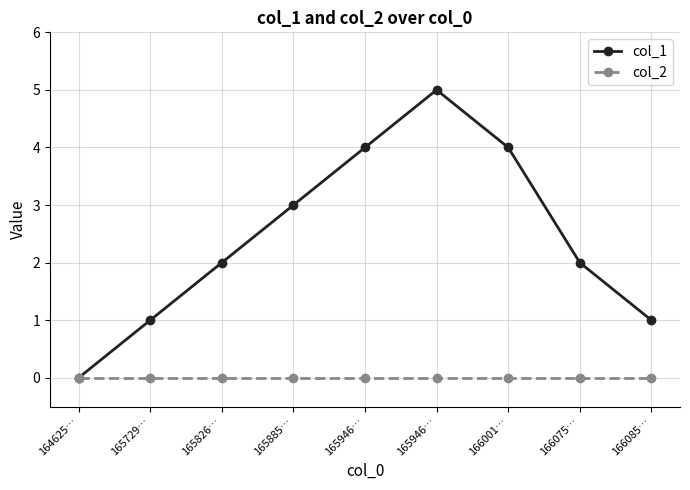

How many lines are shown in the chart?

2